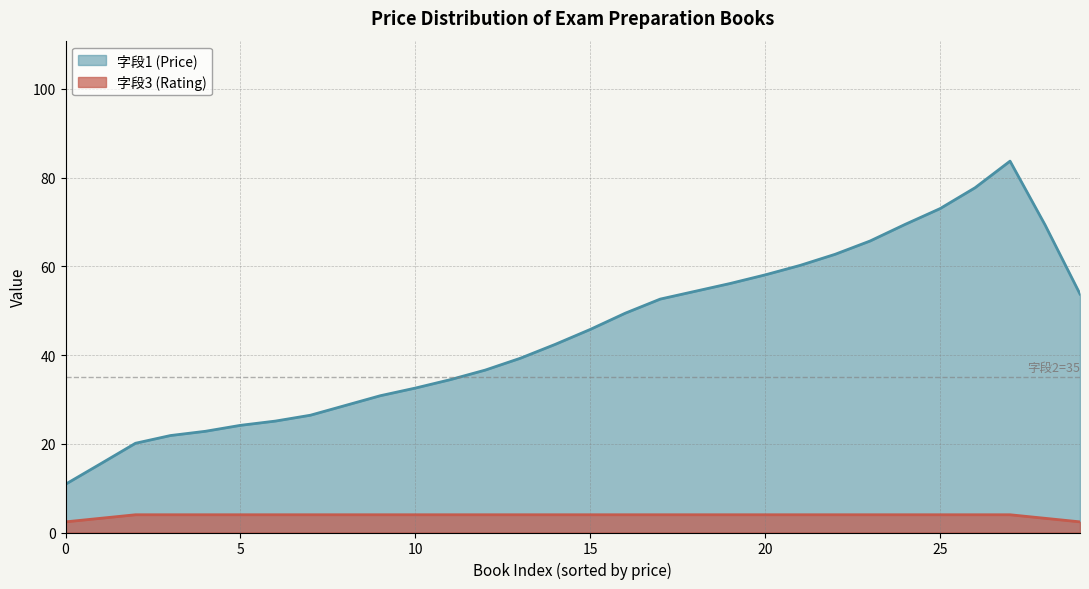

Does the chart display data point markers on the line(s)?

No